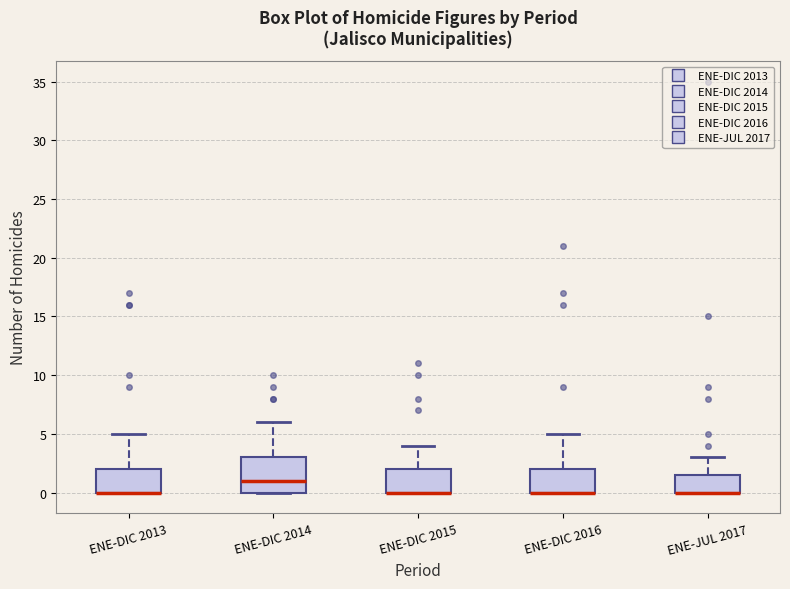

Reading left to right, read every box against the y-axis: the position of its median line, the range the box covers, and the ends of its whiskers. The values are not printed on the chart, so give them approximately, as read against the axis.

ENE-DIC 2013: median 0.0 (drawn on the box's lower edge), box 0.0 to 2.0, whiskers 0.0 to 5.0
ENE-DIC 2014: median 1.0, box 0.0 to 3.0, whiskers 0.0 to 6.0
ENE-DIC 2015: median 0.0 (drawn on the box's lower edge), box 0.0 to 2.0, whiskers 0.0 to 4.0
ENE-DIC 2016: median 0.0 (drawn on the box's lower edge), box 0.0 to 2.0, whiskers 0.0 to 5.0
ENE-JUL 2017: median 0.0 (drawn on the box's lower edge), box 0.0 to 1.5, whiskers 0.0 to 3.0